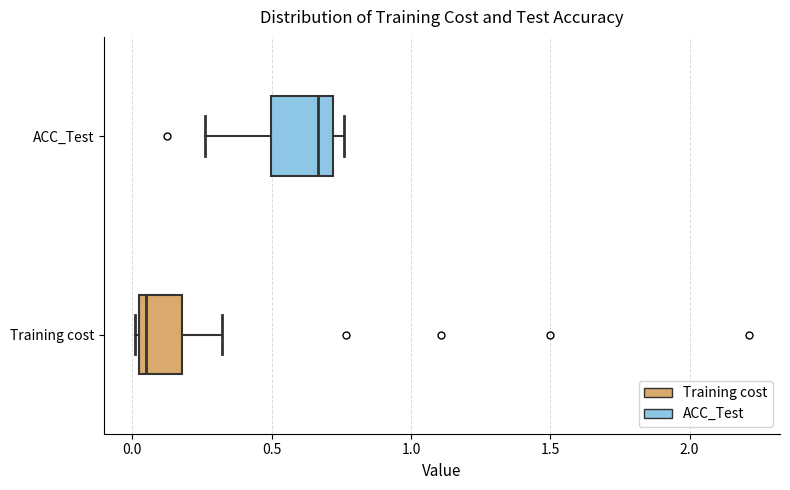

Reading bottom to top, read every box against the x-axis: the position of its median line, the range the box covers, and the ends of its whiskers. The values are not printed on the chart, so give them approximately, as read against the axis.

Training cost: median 0.05, box 0.00 to 0.20, whiskers 0.00 (just left of the box's left edge) to 0.30
ACC_Test: median 0.65, box 0.50 to 0.70, whiskers 0.25 to 0.75